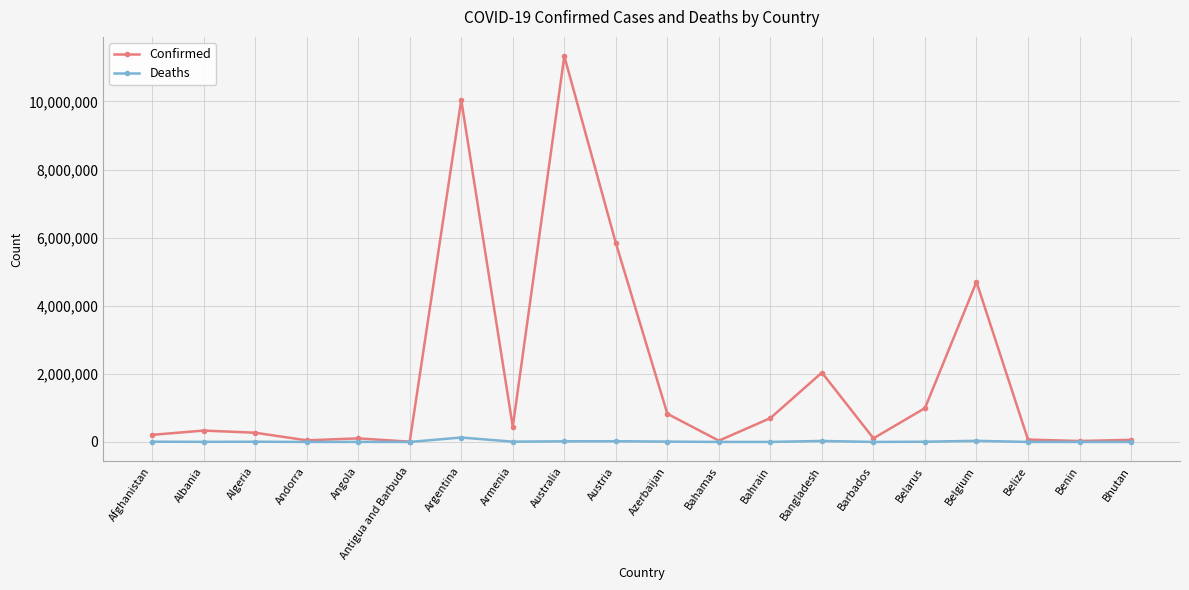

What is the label of the 5th point from the right?

Belarus